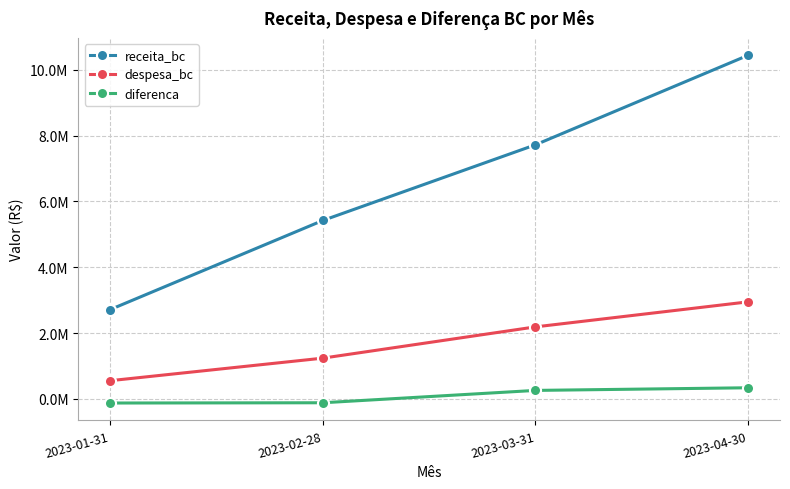

Reading left to right, extract all data points from this chart.

receita_bc: 2023-01-31=2714534.8	2023-02-28=5421284.1	2023-03-31=7719725.3	2023-04-30=10438841.9
despesa_bc: 2023-01-31=554721.3	2023-02-28=1239300.4	2023-03-31=2189000.6	2023-04-30=2949133.2
diferenca: 2023-01-31=-123912.4	2023-02-28=-116020.6	2023-03-31=259069.3	2023-04-30=339422.8